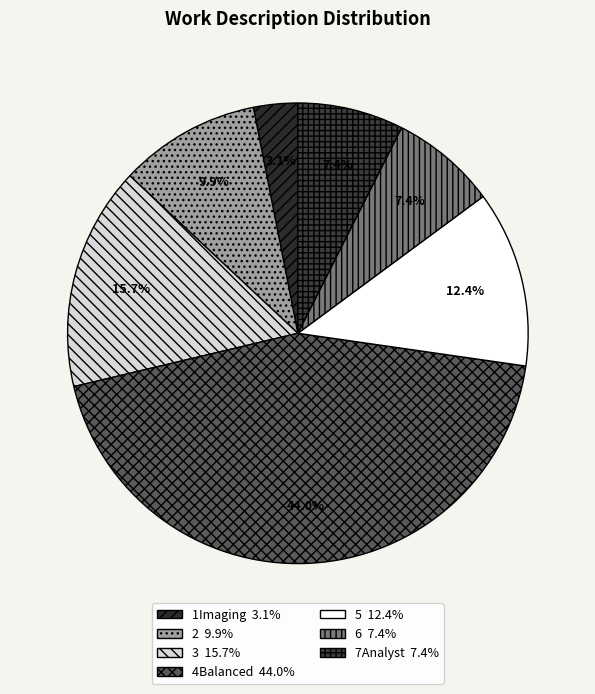

True or false: 6 accounts for 7% of the total.

True